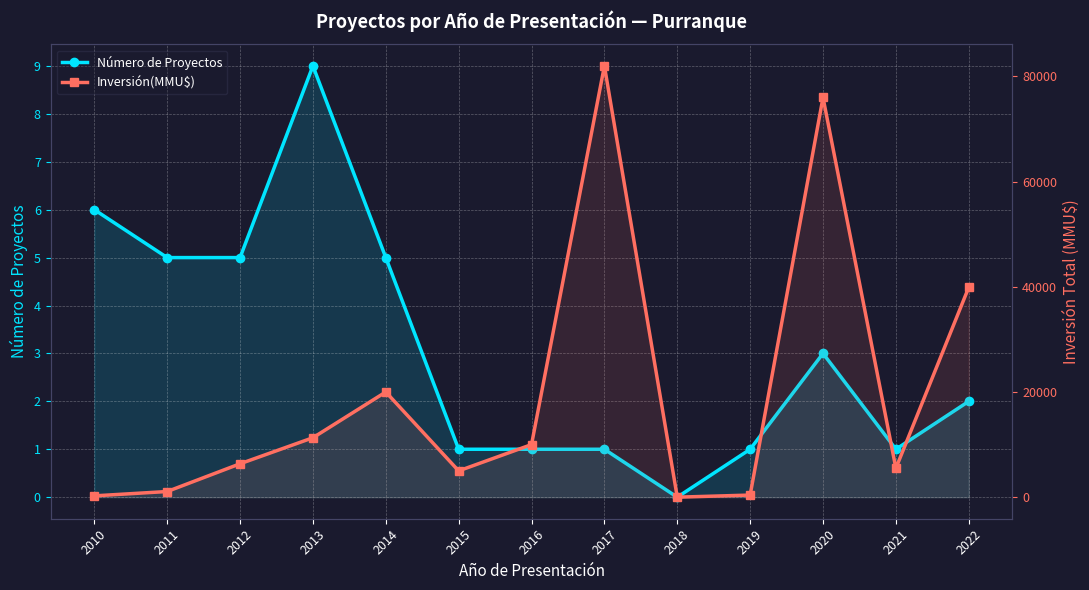

Does the chart display data point markers on the line(s)?

Yes